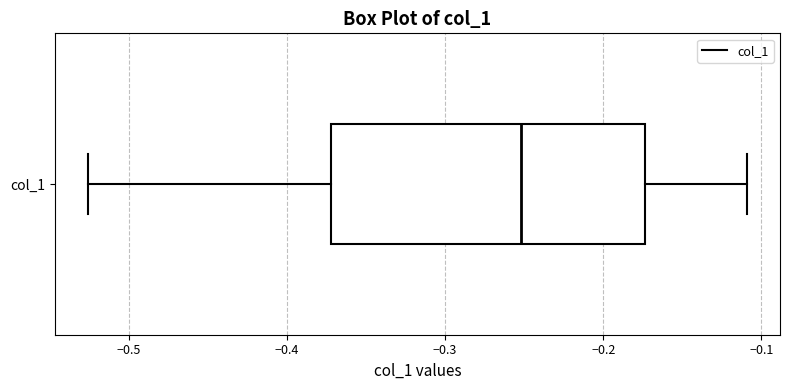

Read this box plot against the x-axis: the position of the median line, the range covered by the box, and the ends of both whiskers. The values are not printed on the chart, so give them approximately, as read against the axis.

median -0.25, box -0.37 to -0.17, whiskers -0.53 to -0.11